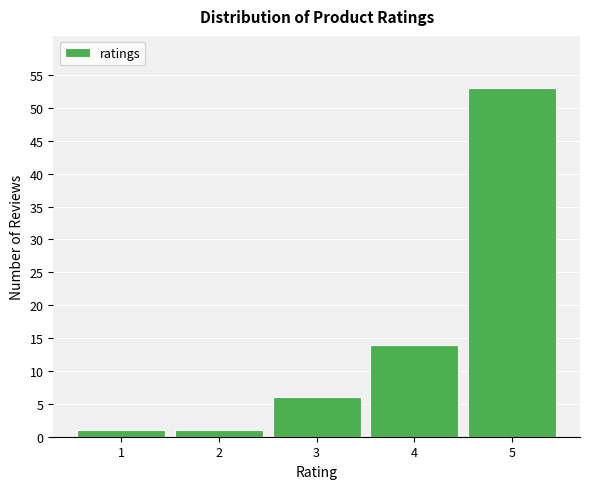

Reading left to right, extract all data points from this chart.

1	1	6	14	53